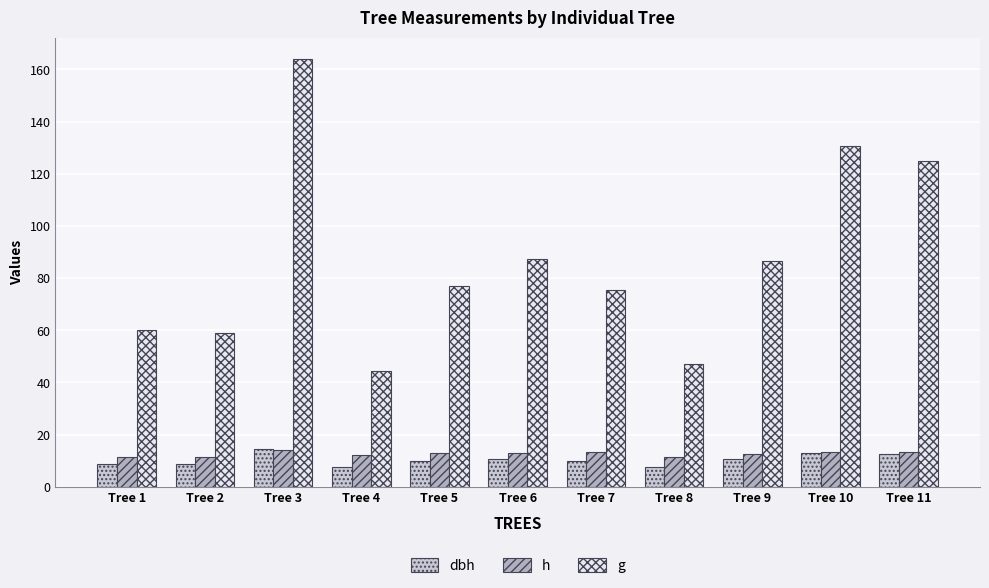

What are all the series names shown in the legend?

dbh, h, g